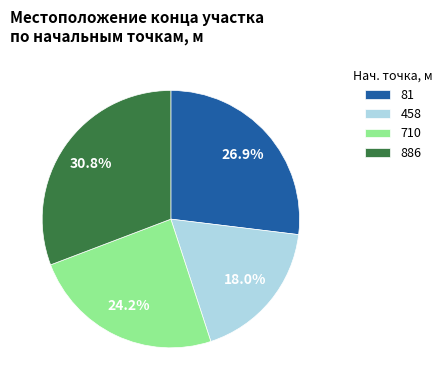

To the nearest percent, what portion does 710 represent?

24%